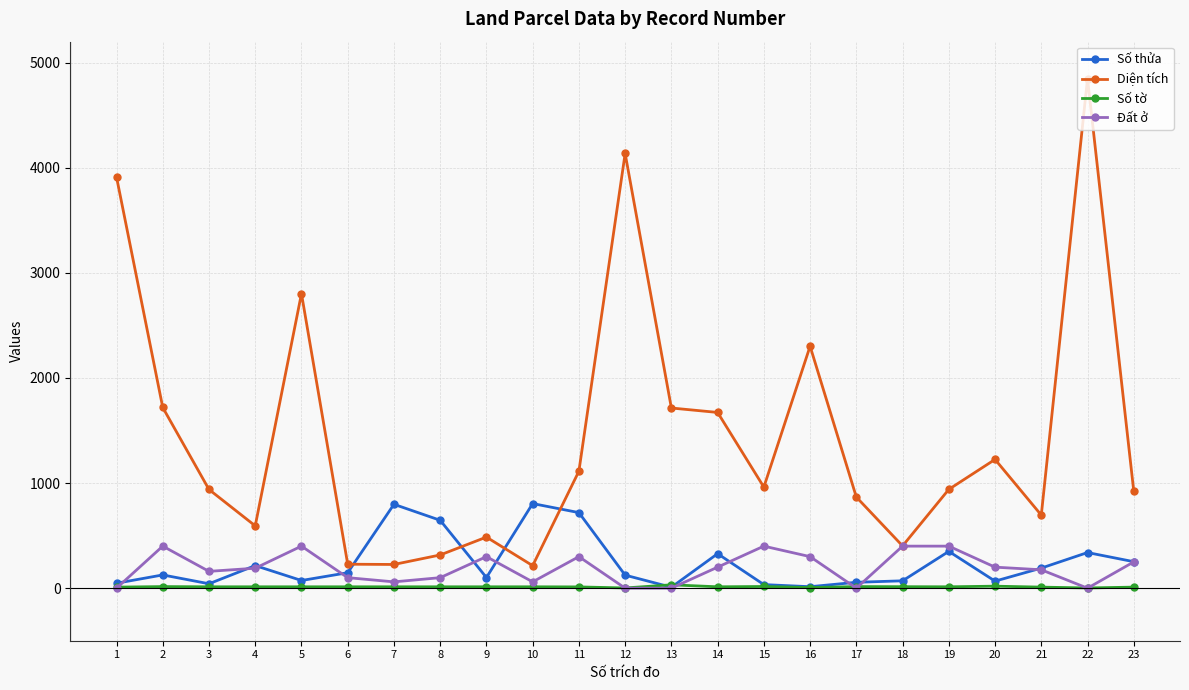

True or false: Số tờ has more than 1 interior local peaks.

True